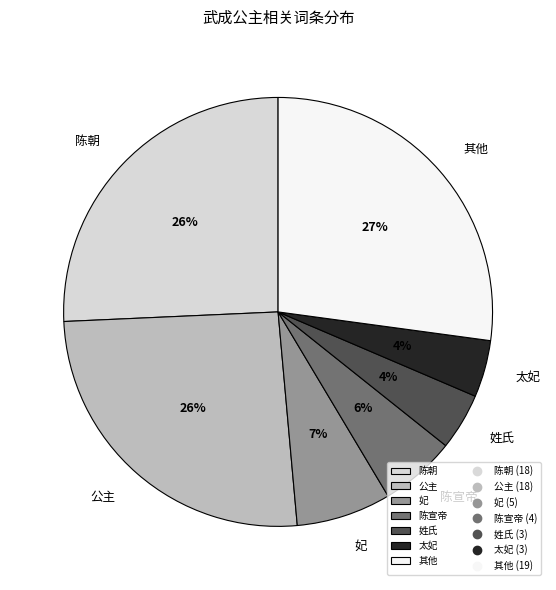

Does 姓氏 account for over 50% of the chart?

No